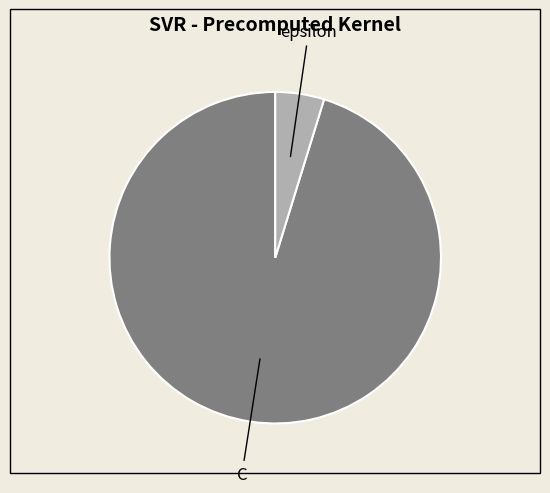

Does any single category account for the majority?

Yes